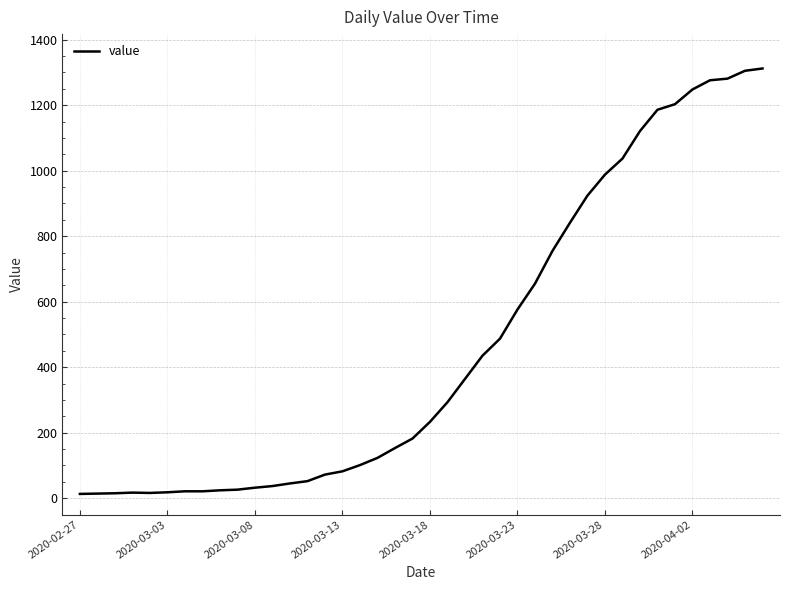

What is the smallest value displayed?

13